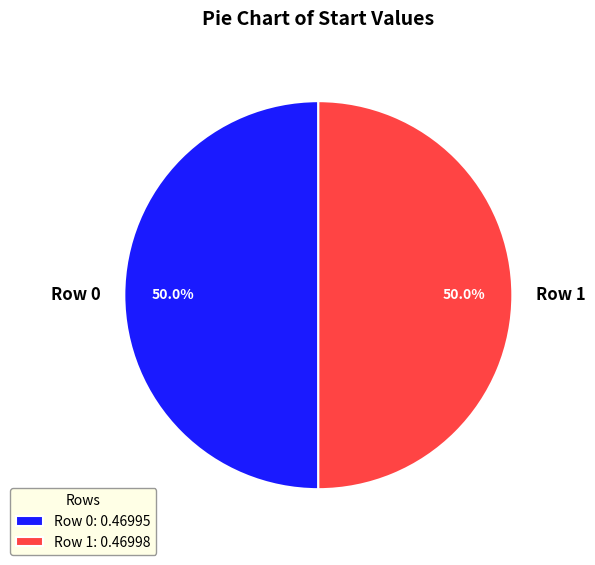

What percentage do Row 0 and Row 1 together represent?

100.0%